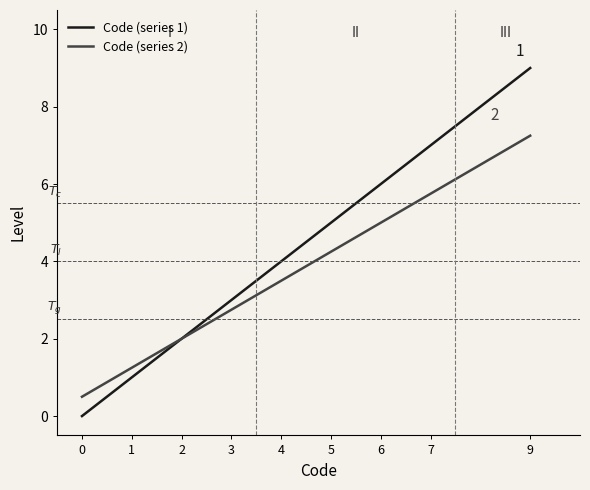

How many lines are shown in the chart?

2